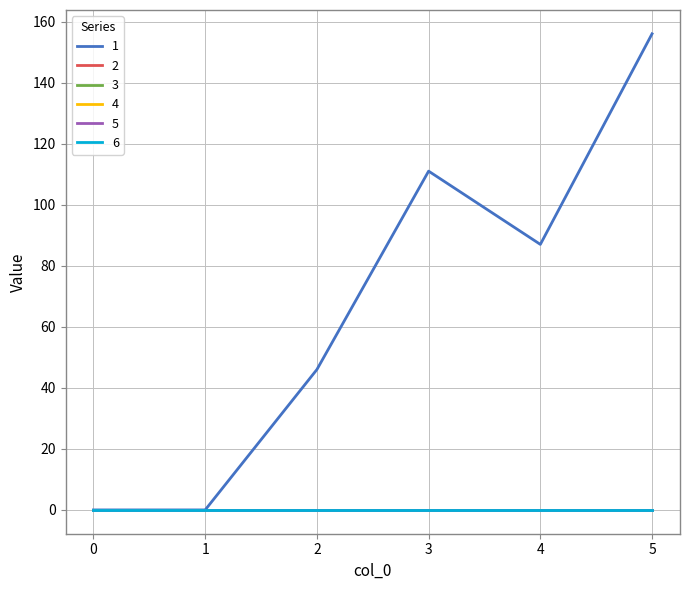

True or false: 5 has more than 1 points higher than both neighbors.

False